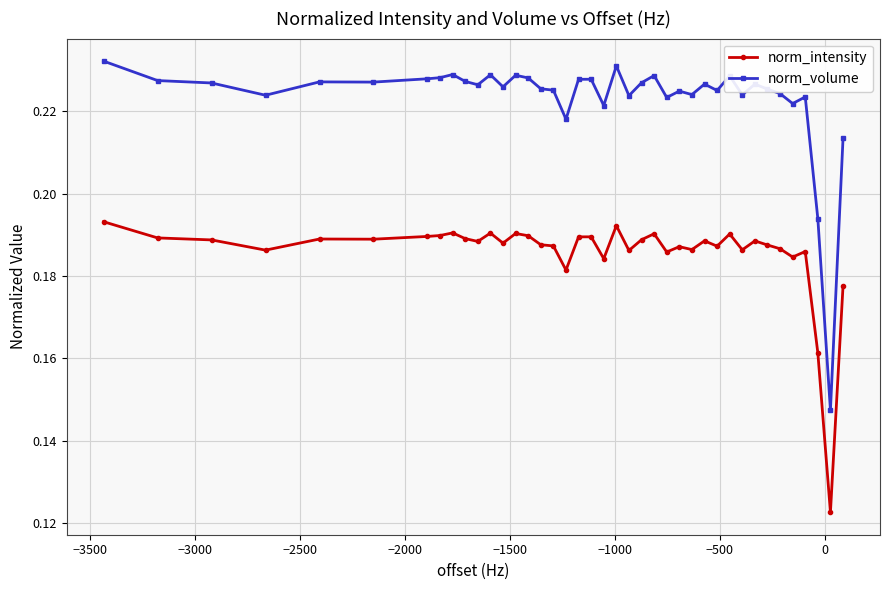

What are all the series names shown in the legend?

norm_intensity, norm_volume